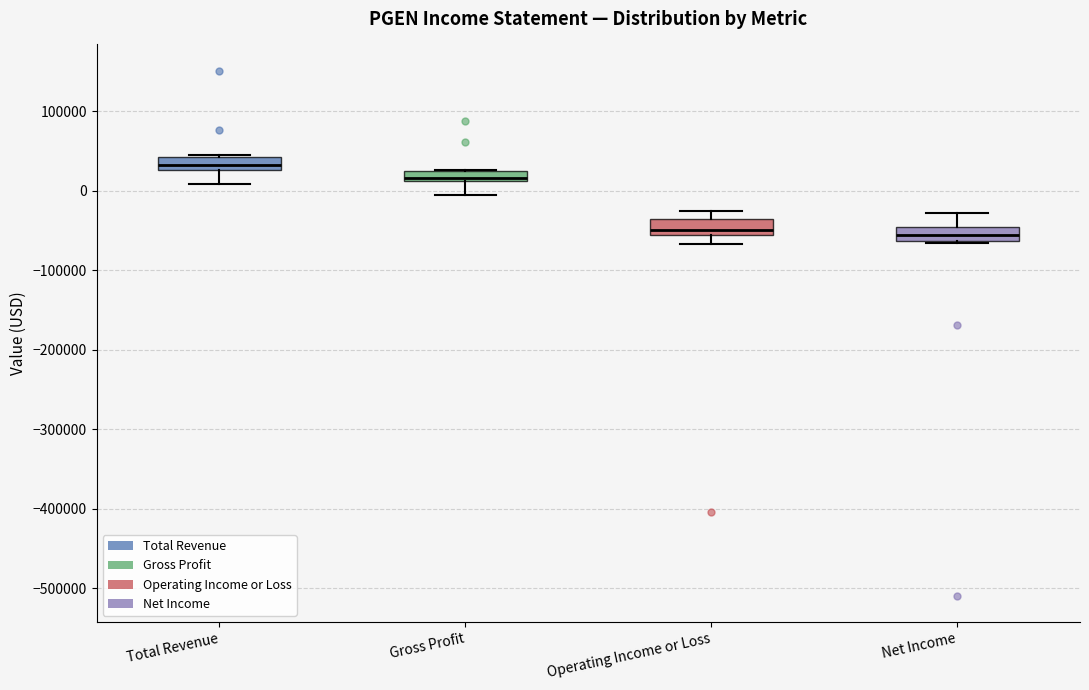

Where does the median line of the box for Operating Income or Loss sit on the y-axis? The values are not printed on the chart, so give them approximately, as read against the axis.

-50000